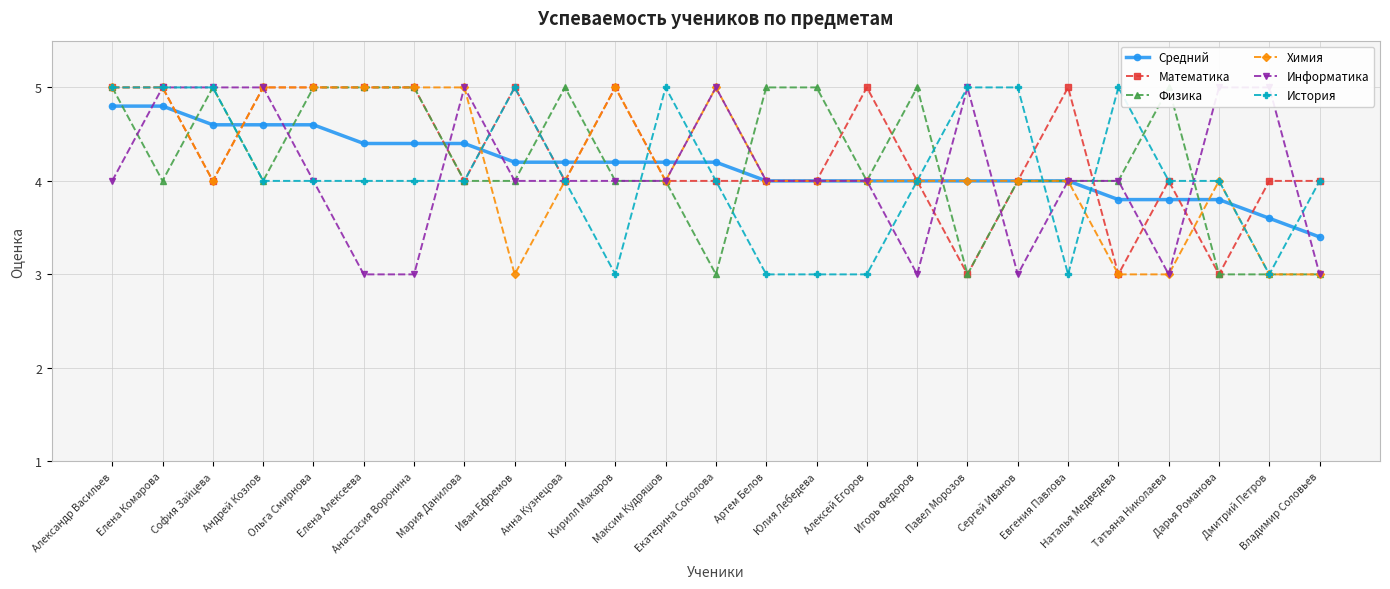

What is the total value across all series at Татьяна Николаева?

22.8